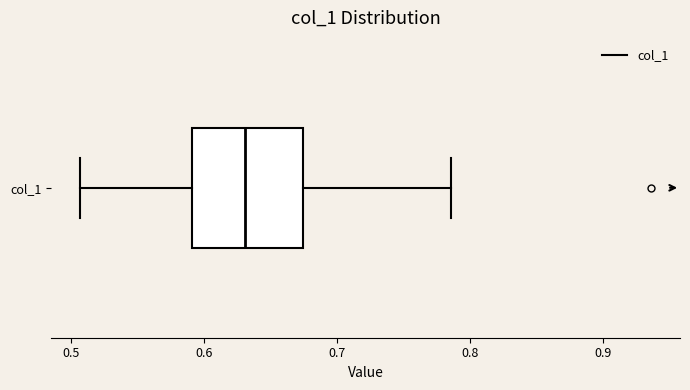

Read this box plot against the x-axis: the position of the median line, the range covered by the box, and the ends of both whiskers. The values are not printed on the chart, so give them approximately, as read against the axis.

median 0.63, box 0.59 to 0.67, whiskers 0.51 to 0.79